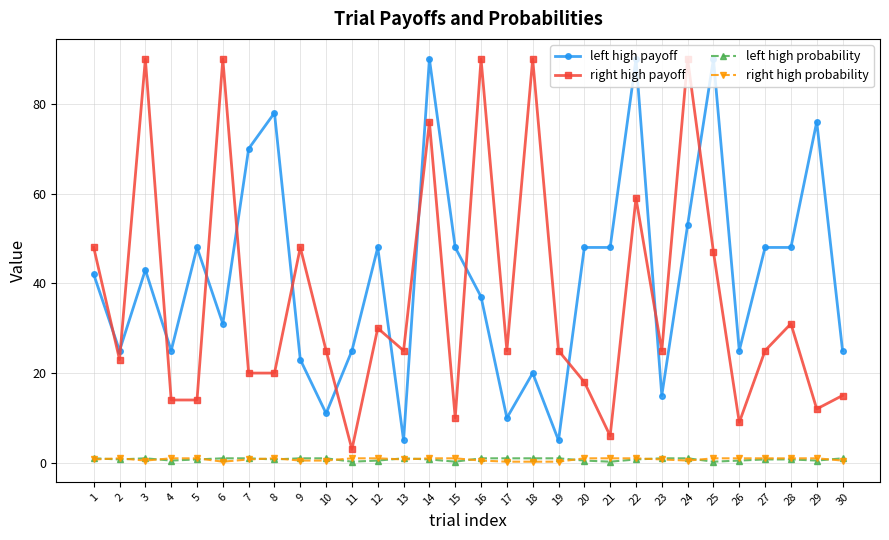

What is the value of the left high probability point at the 4th from the left?

0.5